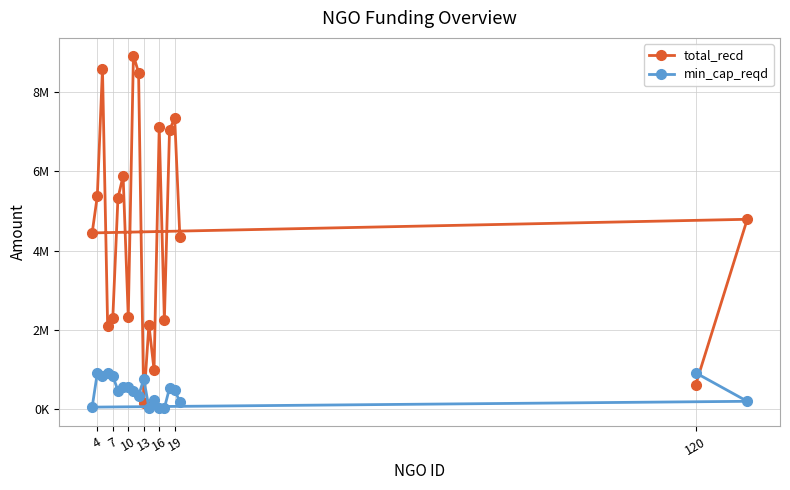

What are all the series names shown in the legend?

total_recd, min_cap_reqd